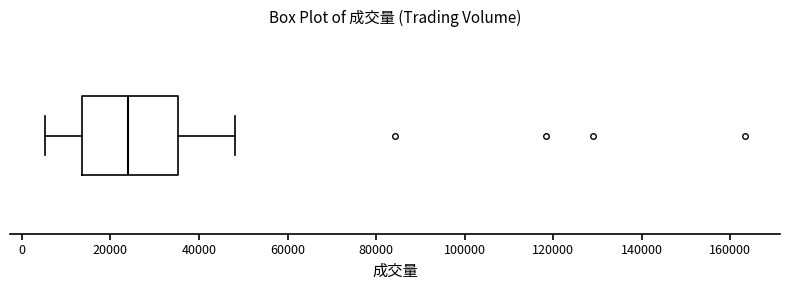

Transcribe this box plot: give where the median line is, the range the box spans, and where the two whiskers end, as read against the x-axis. The values are not printed on the chart, so give them approximately, as read against the axis.

median 24000, box 14000 to 36000, whiskers 6000 to 48000